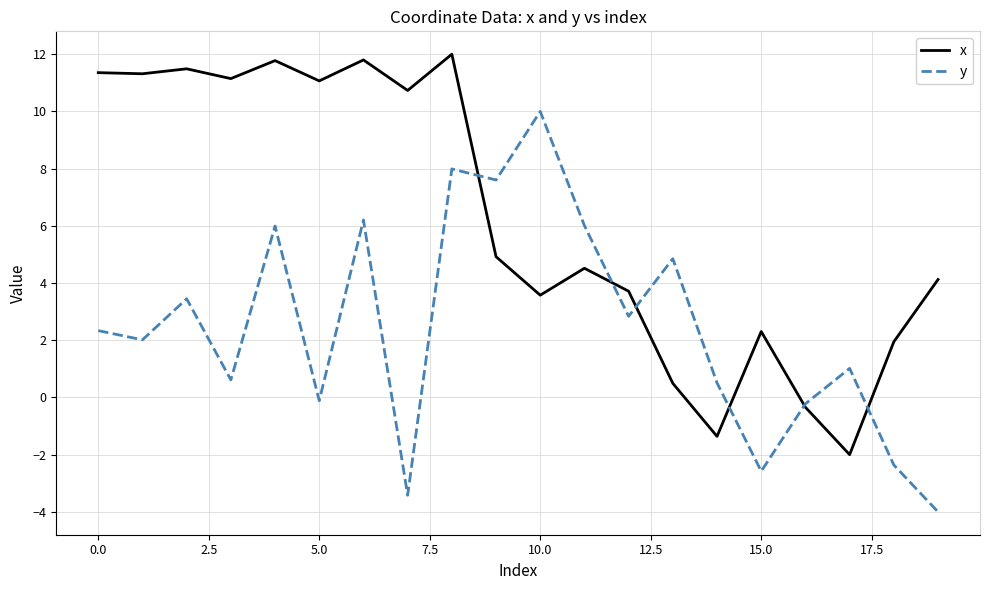

What is the lowest value of the y series?

-4.0